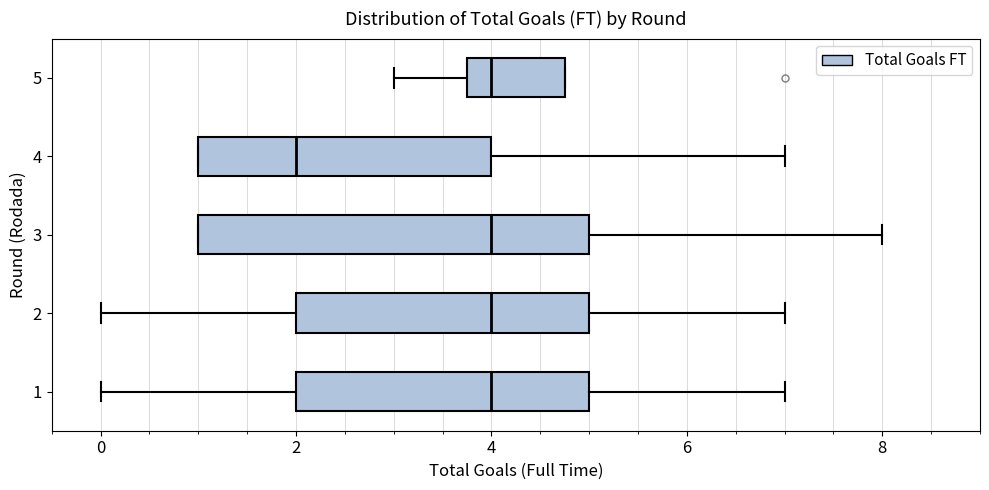

Where is the right edge of the box at y = 1 on the x-axis? The values are not printed on the chart, so give them approximately, as read against the axis.

5.0